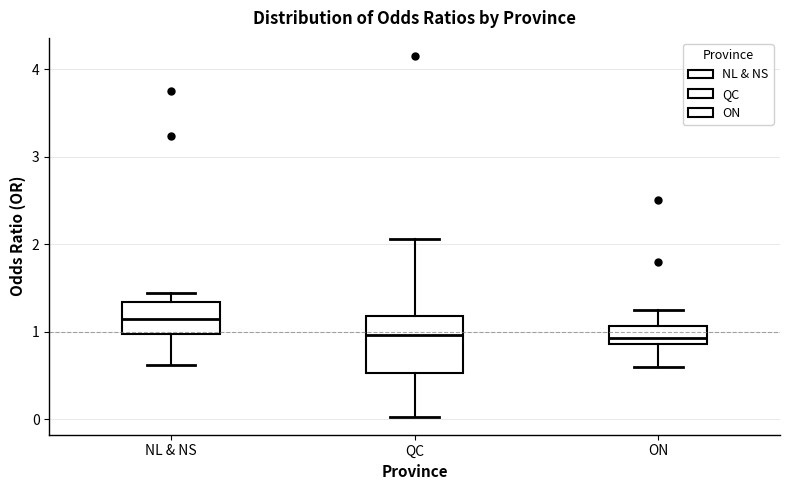

Reading left to right, read every box against the y-axis: the position of its median line, the range the box covers, and the ends of its whiskers. The values are not printed on the chart, so give them approximately, as read against the axis.

NL & NS: median 1.2, box 1.0 to 1.3, whiskers 0.6 to 1.4
QC: median 1.0, box 0.5 to 1.2, whiskers 0.0 to 2.1
ON: median 0.9 (just above the box's lower edge), box 0.9 to 1.1, whiskers 0.6 to 1.3